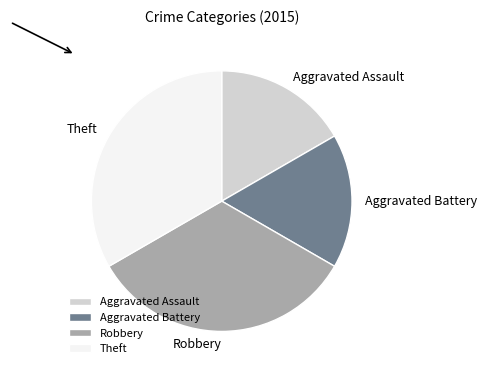

Approximately how many times larger is the value at Theft compared to Robbery?

1.0